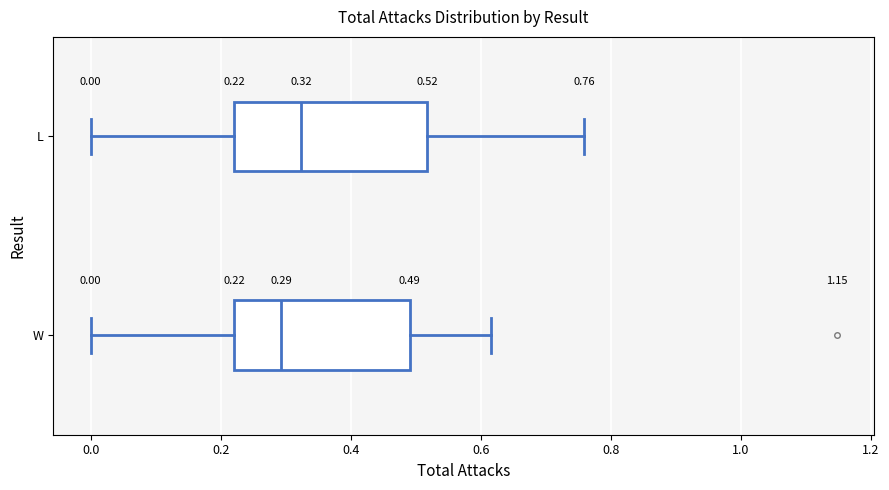

Which box has the furthest to the right median line?

L